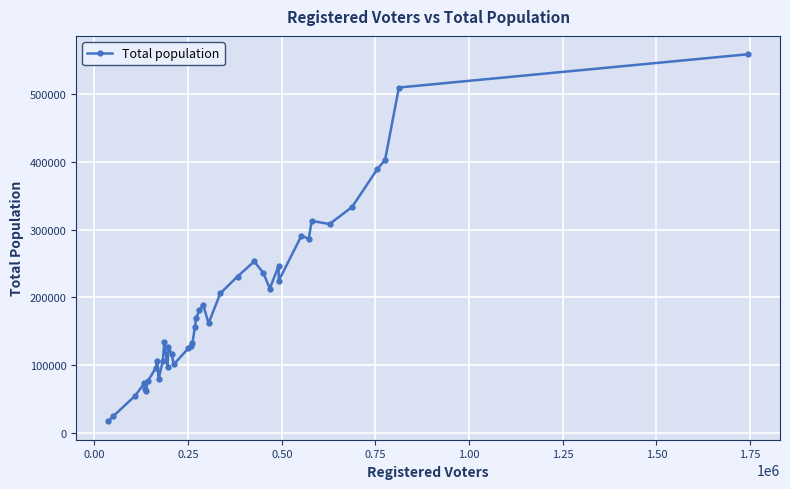

What is the smallest value displayed?

16703